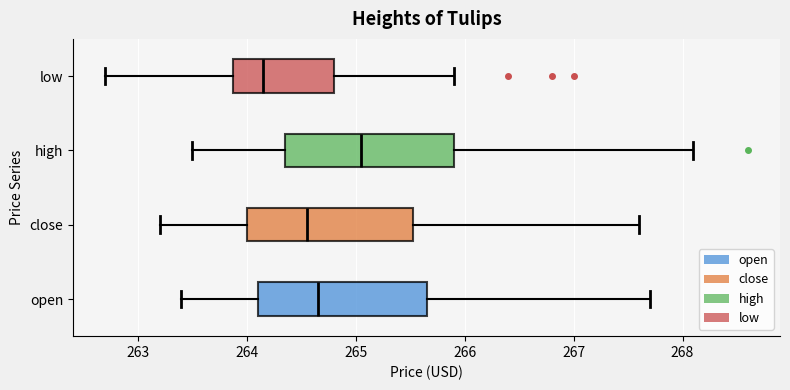

Reading bottom to top, read every box against the x-axis: the position of its median line, the range the box covers, and the ends of its whiskers. The values are not printed on the chart, so give them approximately, as read against the axis.

open: median 264.7, box 264.1 to 265.7, whiskers 263.4 to 267.7
close: median 264.6, box 264.0 to 265.5, whiskers 263.2 to 267.6
high: median 265.1, box 264.4 to 265.9, whiskers 263.5 to 268.1
low: median 264.2, box 263.9 to 264.8, whiskers 262.7 to 265.9